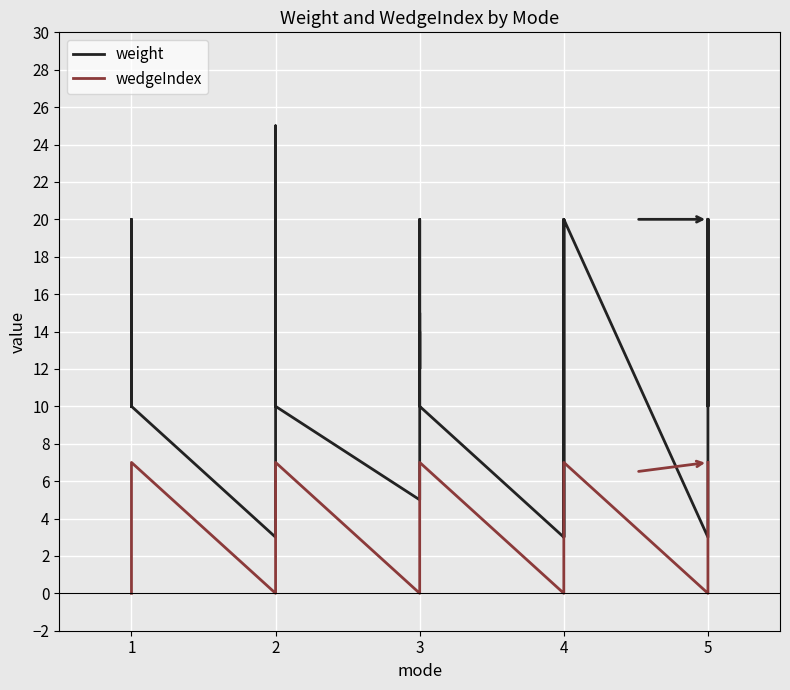

Is the value of wedgeIndex at 4 greater than the value of weight at 1?

No